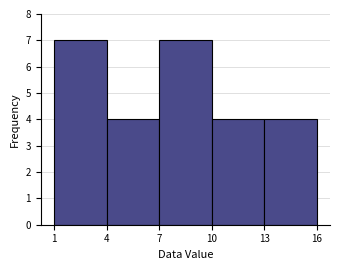

How tall is the bar that spans 10 to 13 on the x-axis? The values are not printed on the chart, so give them approximately, as read against the axis.

4